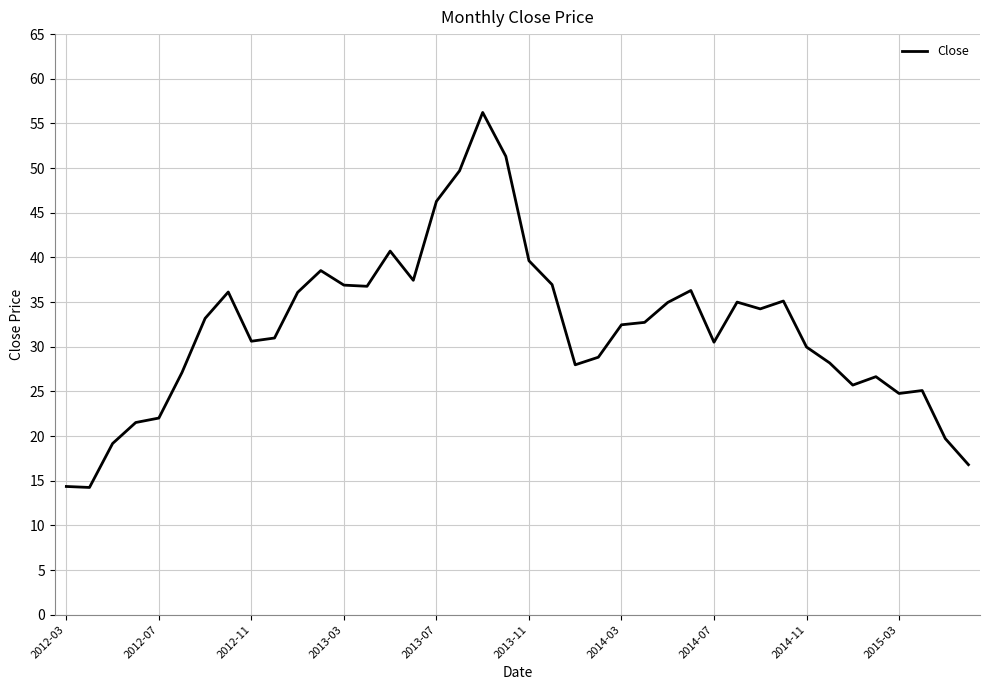

How many series are shown in this chart?

1